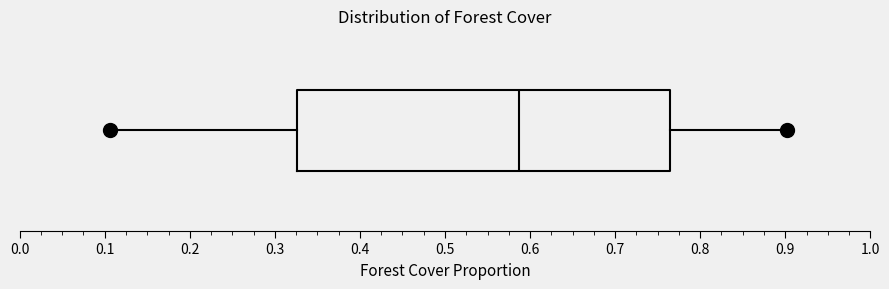

Where is the left edge of the box on the x-axis? The values are not printed on the chart, so give them approximately, as read against the axis.

0.33